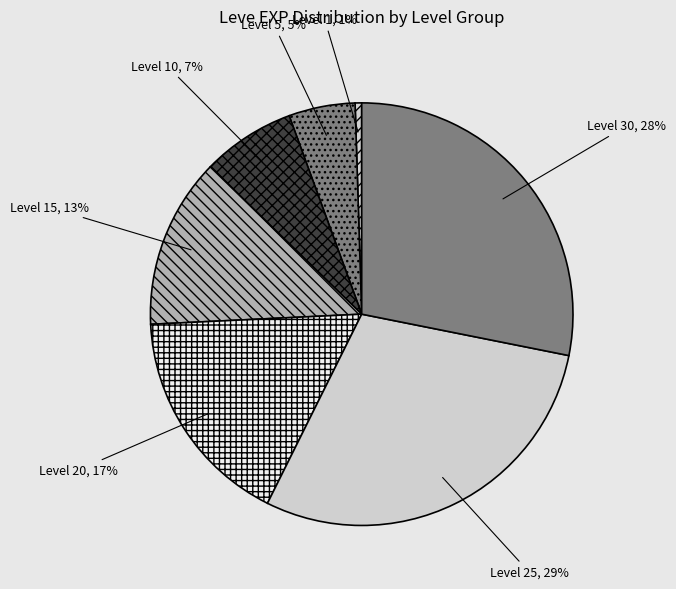

Which slice is the smallest?

1